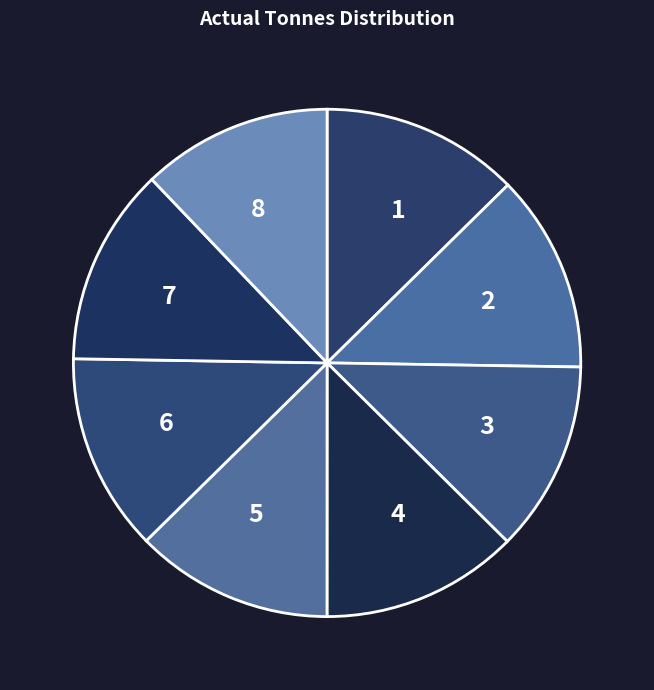

Combined, do 1 and 4 account for over 50%?

No